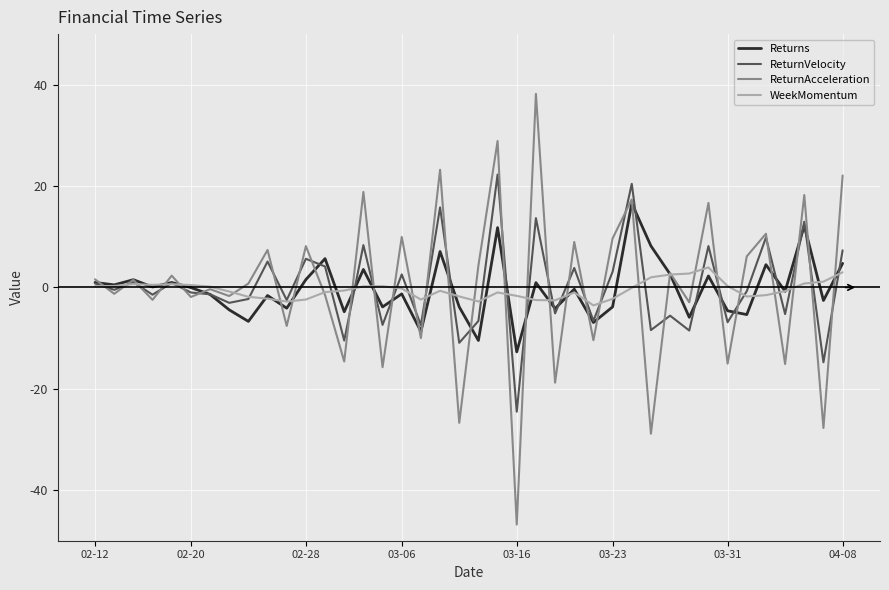

Rank the series by their maximum value, from lowest to highest.

WeekMomentum, Returns, ReturnVelocity, ReturnAcceleration